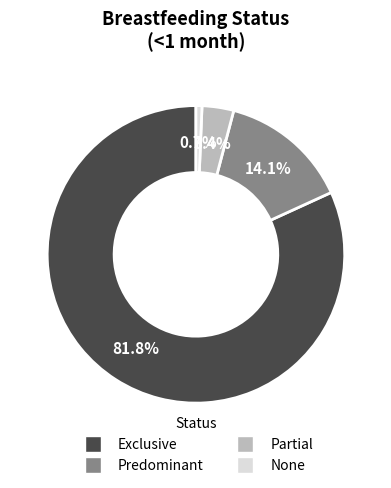

True or false: Predominant accounts for 14% of the total.

True